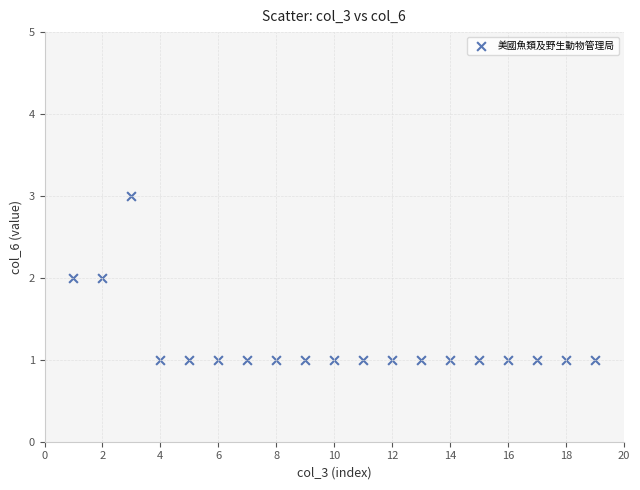

What is the range of X values (max minus min)?

18